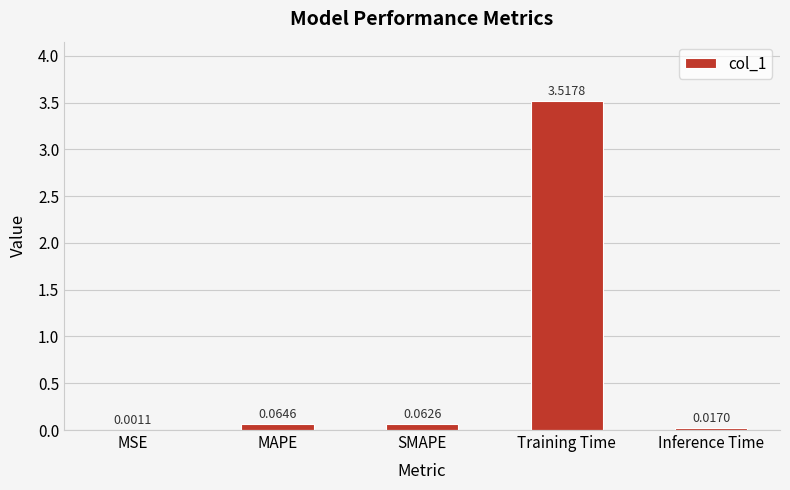

Does the chart contain stacked bars?

No